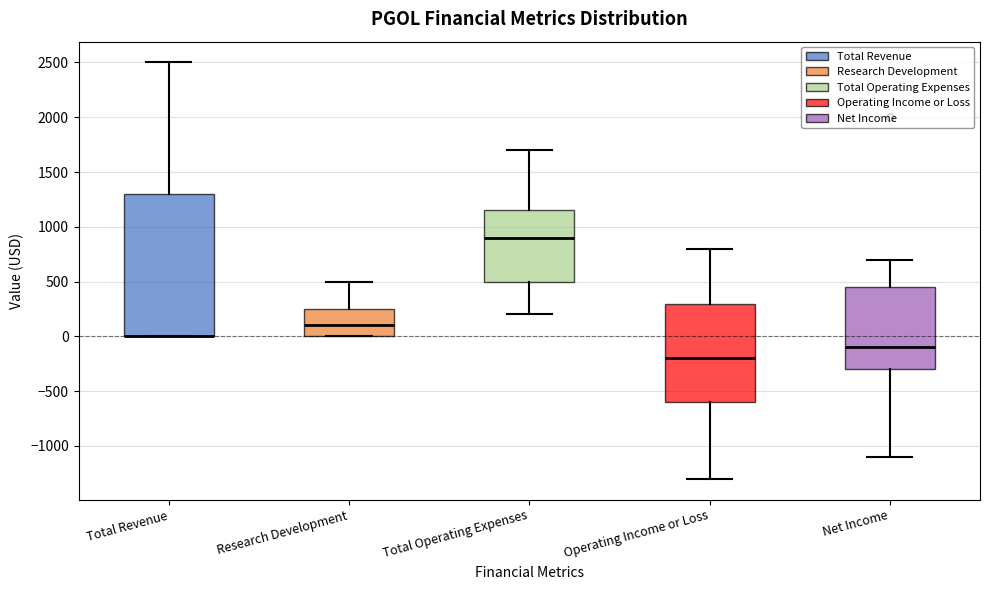

Reading left to right, transcribe this box plot: for each box, give where its median line is, the range the box spans, and where its two whiskers end, as read against the y-axis. The values are not printed on the chart, so give them approximately, as read against the axis.

Total Revenue: median 0 (drawn on the box's lower edge), box 0 to 1300, whiskers 0 to 2500
Research Development: median 100, box 0 to 250, whiskers 0 to 500
Total Operating Expenses: median 900, box 500 to 1150, whiskers 200 to 1700
Operating Income or Loss: median -200, box -600 to 300, whiskers -1300 to 800
Net Income: median -100, box -300 to 450, whiskers -1100 to 700